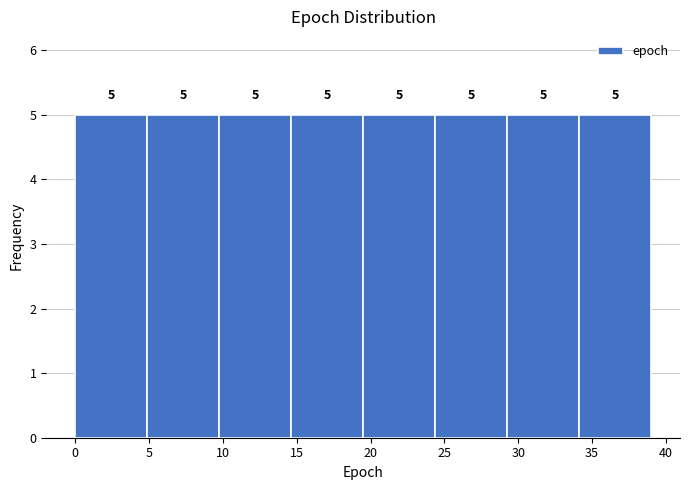

Reading left to right, transcribe this chart: for each bar, give the range it covers on the x-axis and its height. The bar edges are not printed on the chart, so give them approximately, as read against the axis.

0.0 to 5.0: 5
5.0 to 10.0: 5
10.0 to 14.5: 5
14.5 to 19.5: 5
19.5 to 24.5: 5
24.5 to 29.5: 5
29.5 to 34.0: 5
34.0 to 39.0: 5